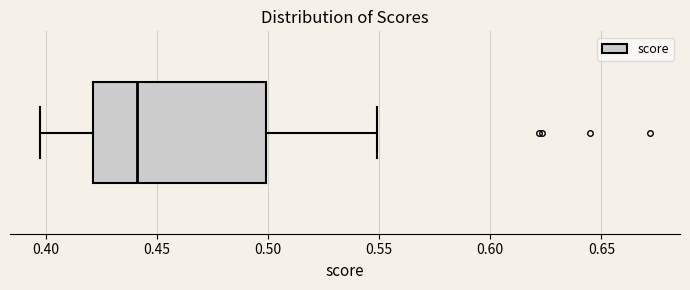

Where is the left edge of the box on the x-axis? The values are not printed on the chart, so give them approximately, as read against the axis.

0.42